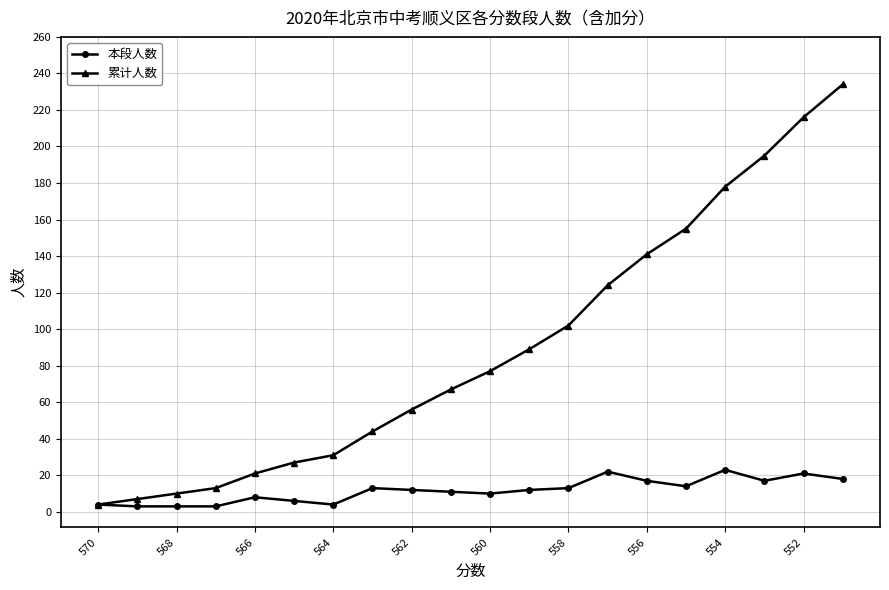

Is it true that 累计人数 equals 38 at 560?

False